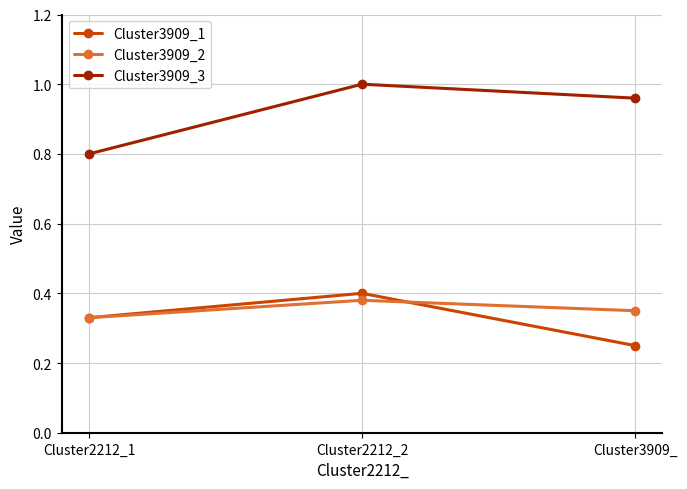

What is the spread (max minus min) of values at Cluster3909_?

0.7